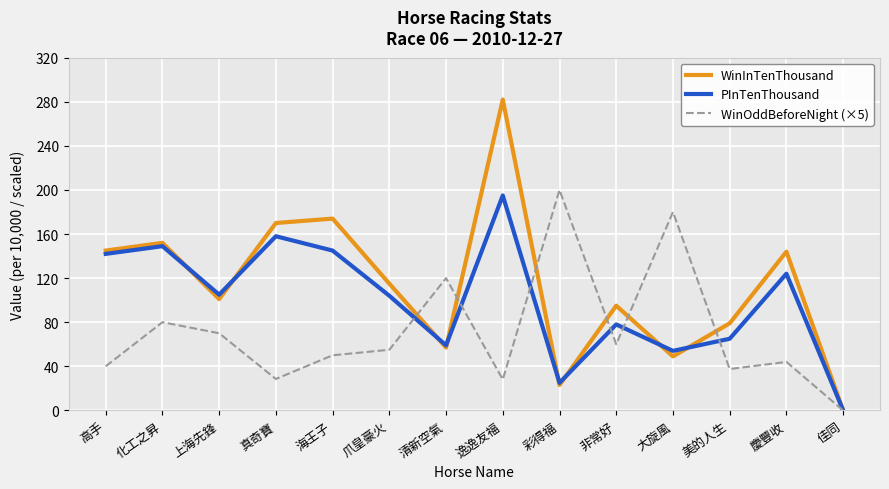

What is the difference between the PInTenThousand values at 逸逸友福 and 高手?

53.0